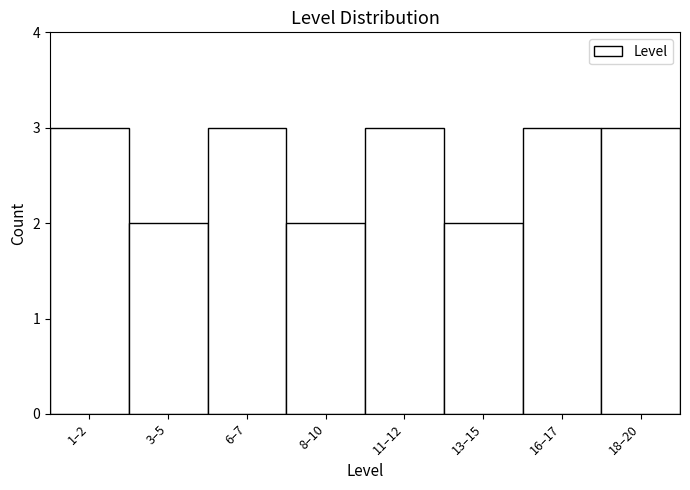

Reading left to right, list all the values displayed in this chart.

1–2=3	3–5=2	6–7=3	8–10=2	11–12=3	13–15=2	16–17=3	18–20=3